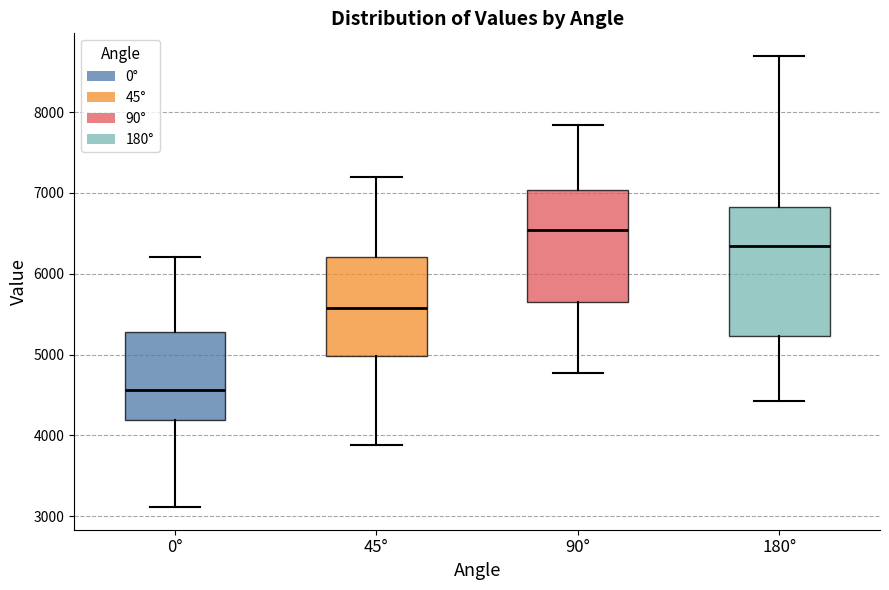

Which box's median line is the highest?

90°